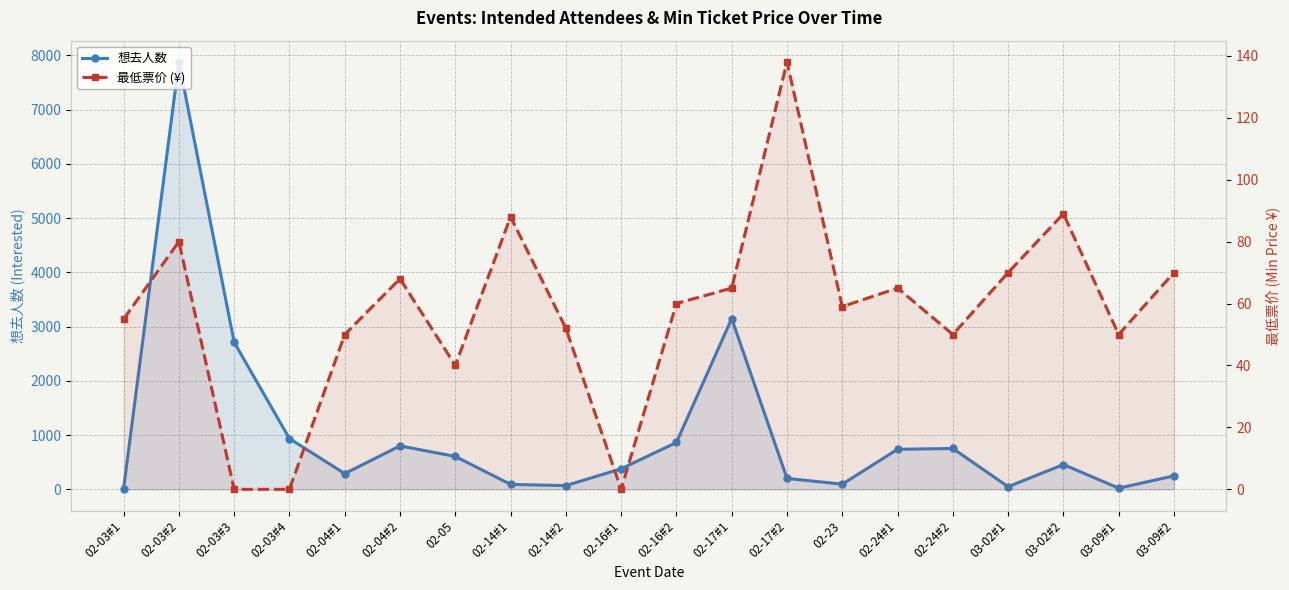

What position from the left is 03-02#1?

17